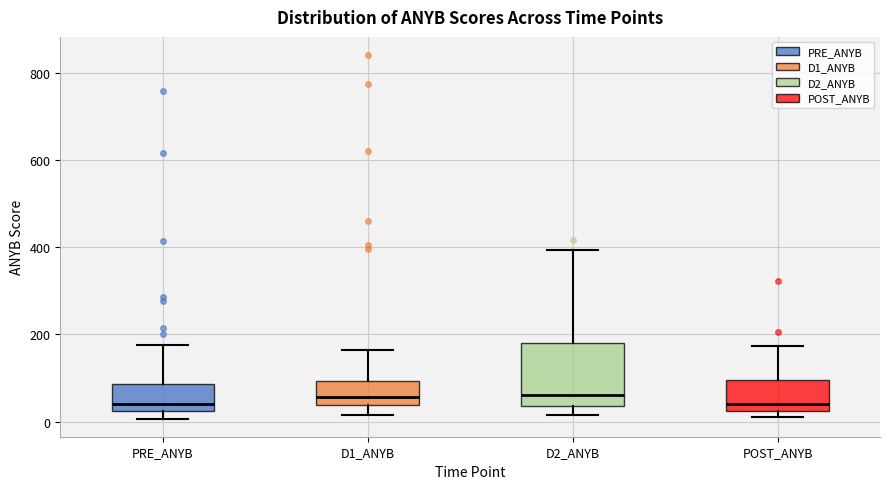

Where is the lower edge of the box for D1_ANYB on the y-axis? The values are not printed on the chart, so give them approximately, as read against the axis.

40